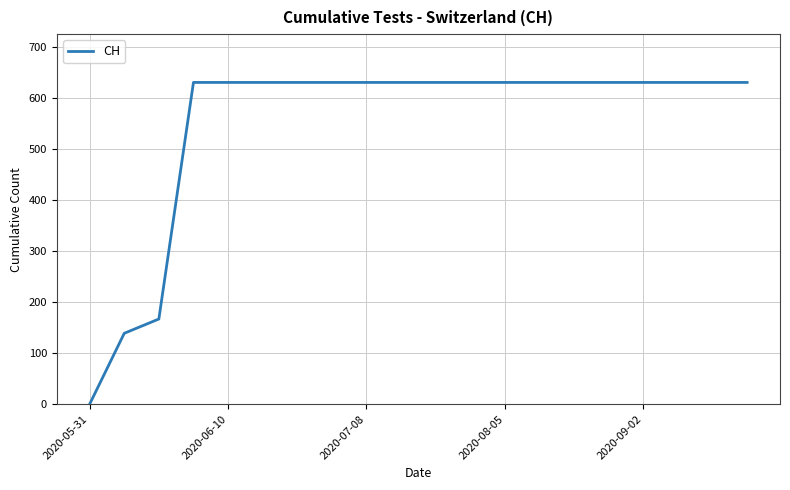

What is the maximum value shown in the chart?

631